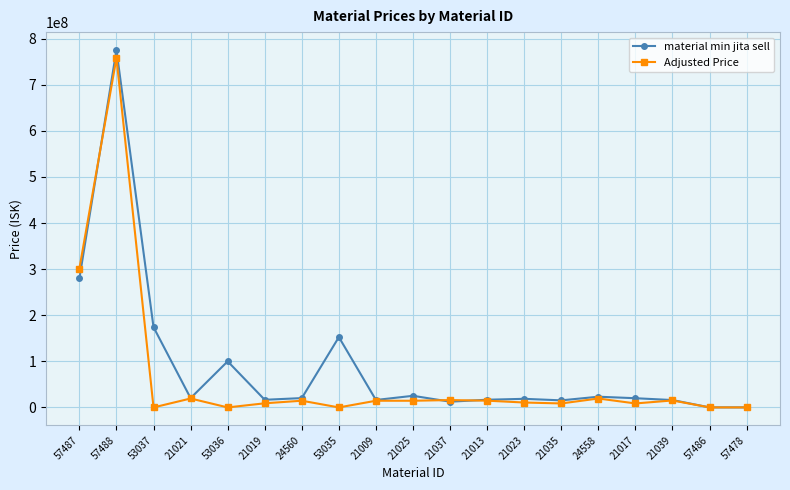

What is the difference between the material min jita sell values at 24560 and 21017?

300000.0